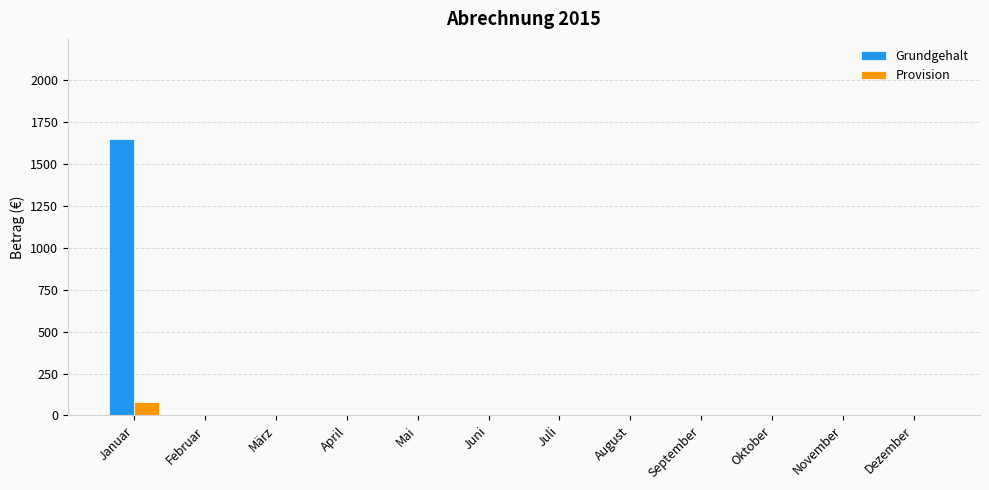

What is the highest value of the Grundgehalt series?

1650